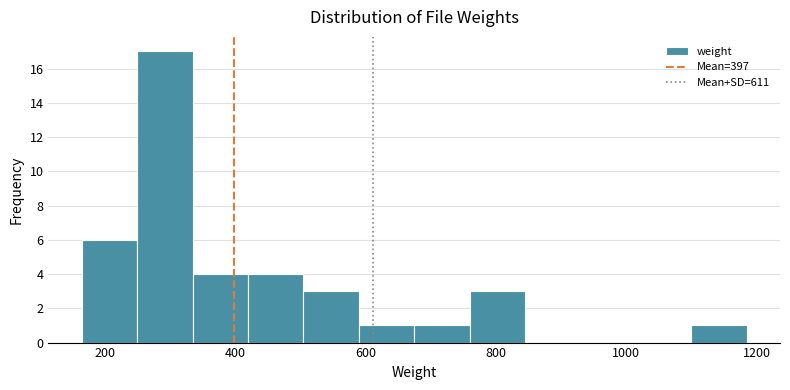

Which range on the x-axis has the tallest bar?

240 to 340